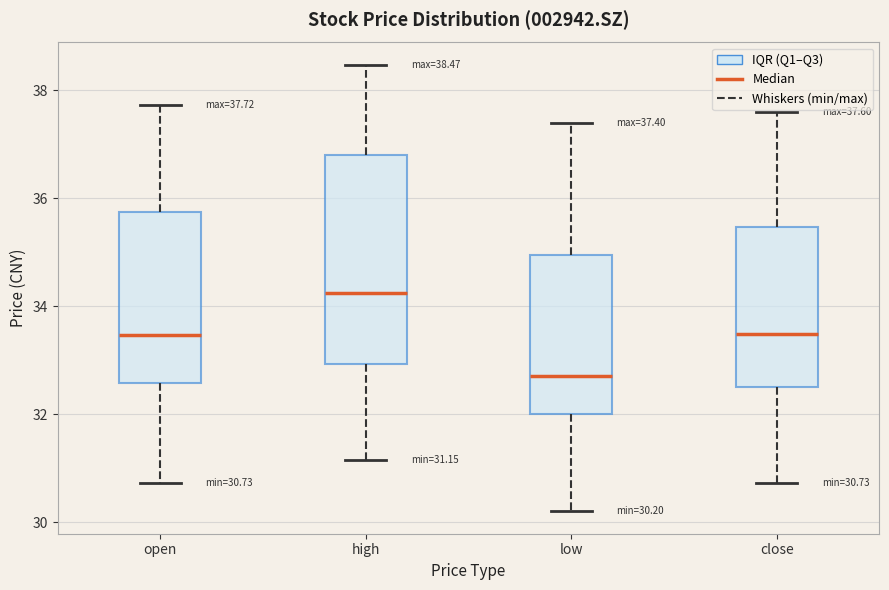

Which box has the highest median line?

high